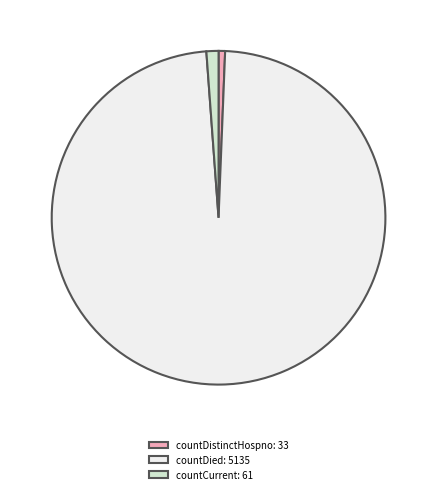

Combined, do countDistinctHospno: 33 and countDied: 5135 account for over 50%?

Yes